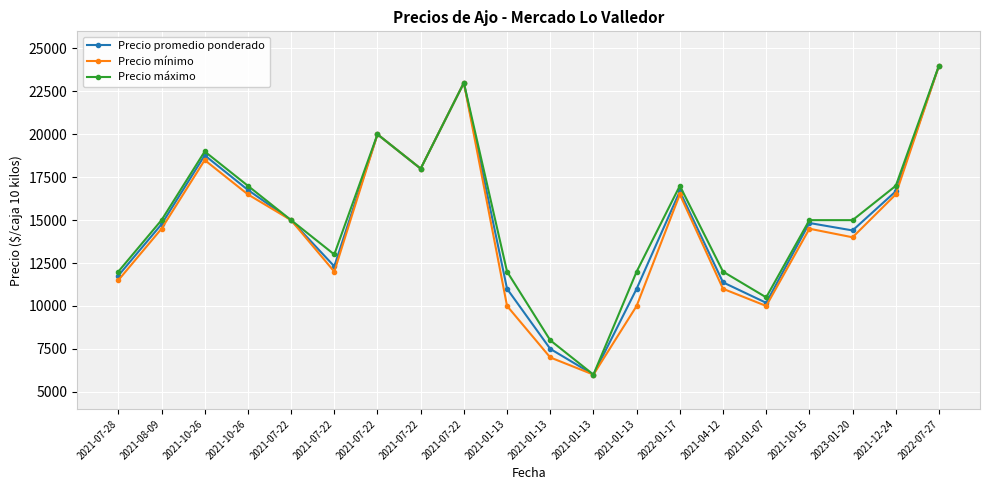

What is the greatest value displayed?

24000